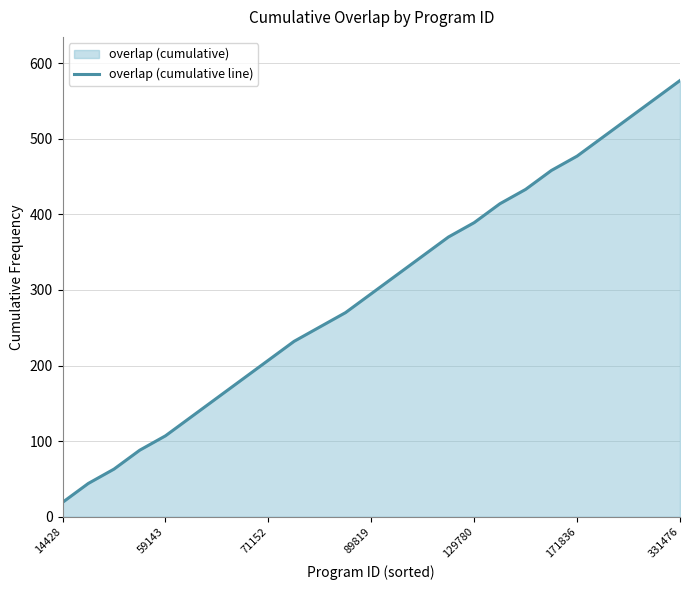

What is the value of the 4th point from the left?

88